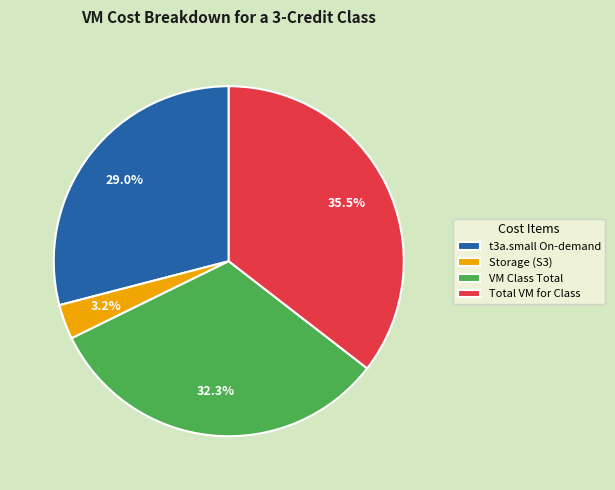

To the nearest percent, what is the difference between the largest and smallest slice percentages?

32%